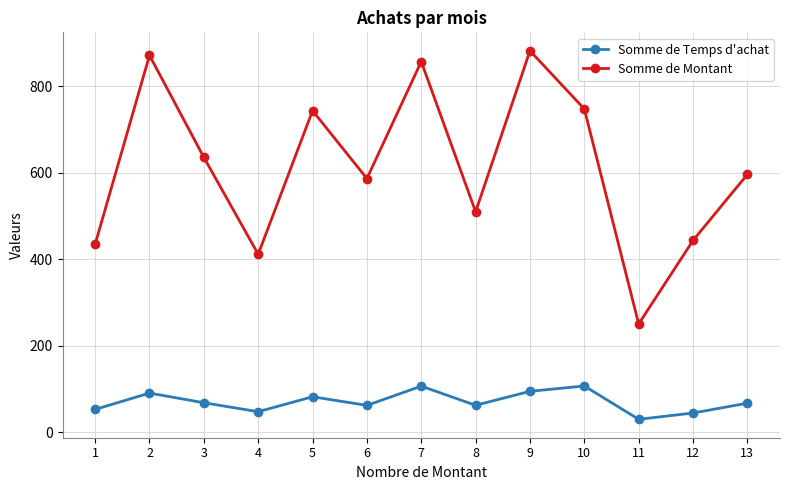

Where is Somme de Montant nearest to the value 566?

6